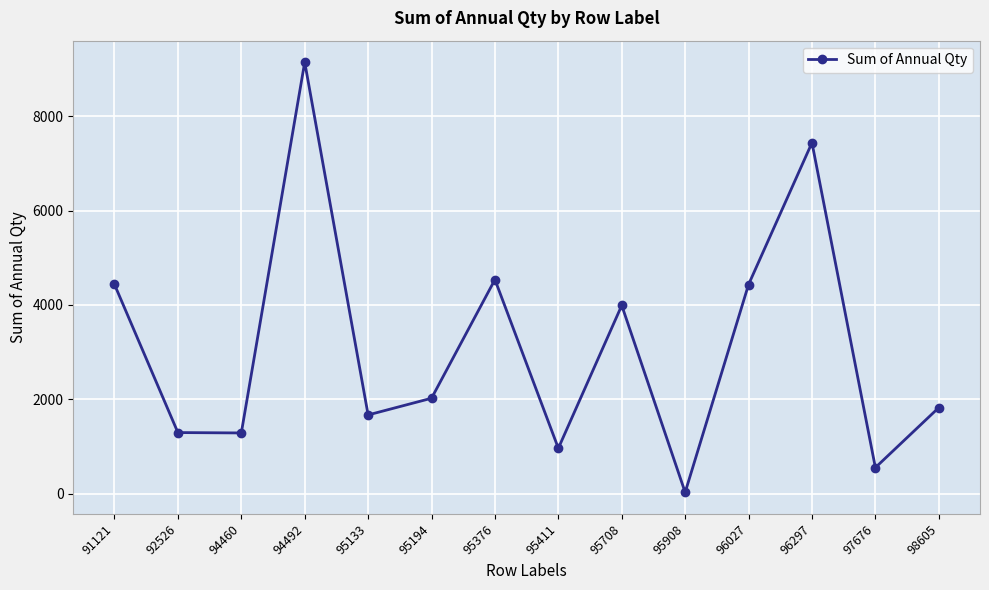

Which label corresponds to the largest value in the chart?

94492